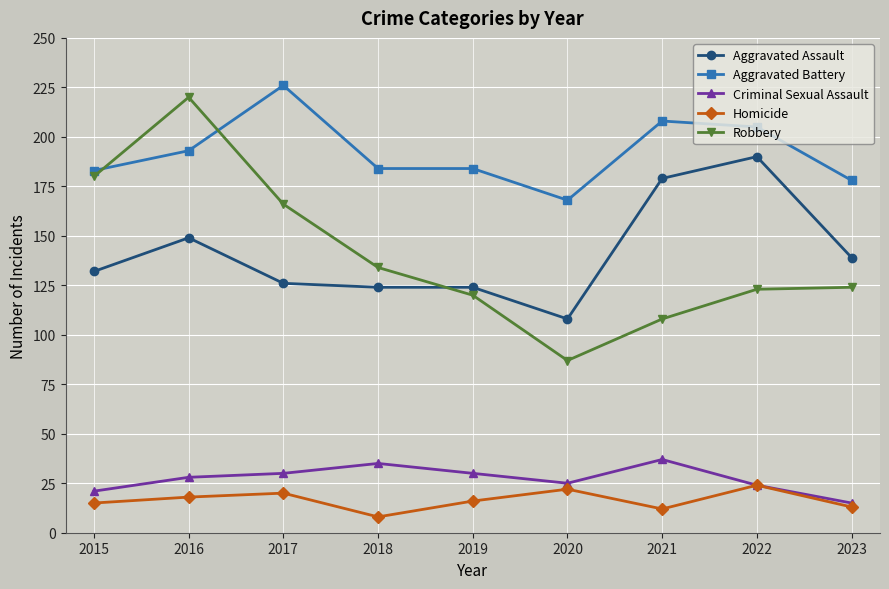

What is the total value across all series at 2019?

474